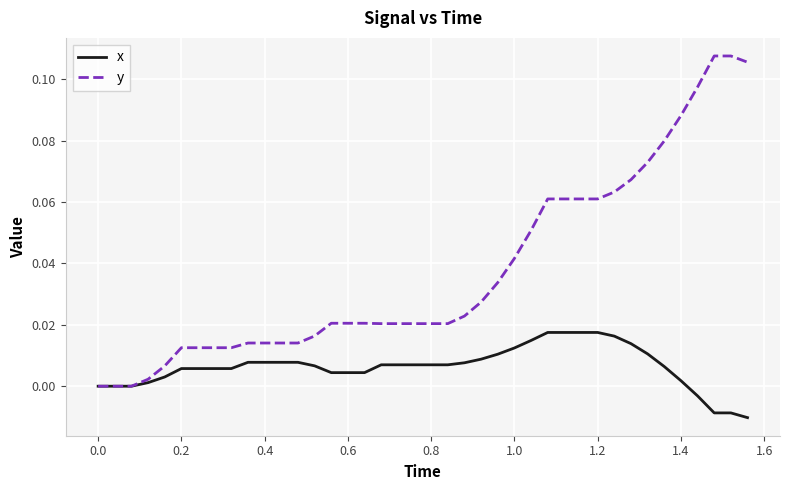

Count the number of data series in this chart.

2